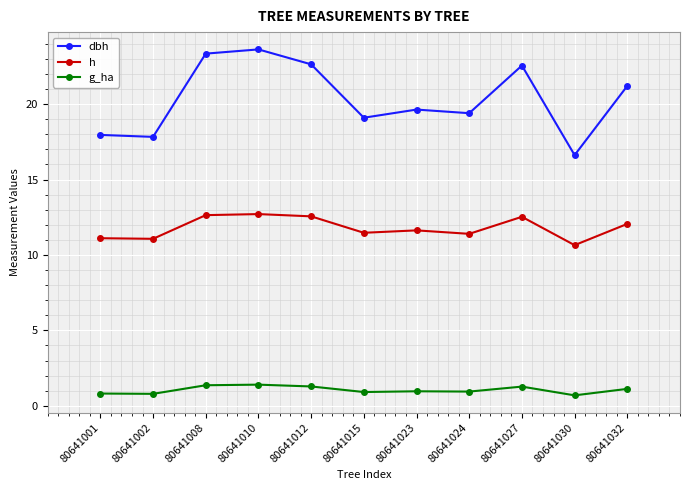

True or false: dbh and h cross at least once.

False